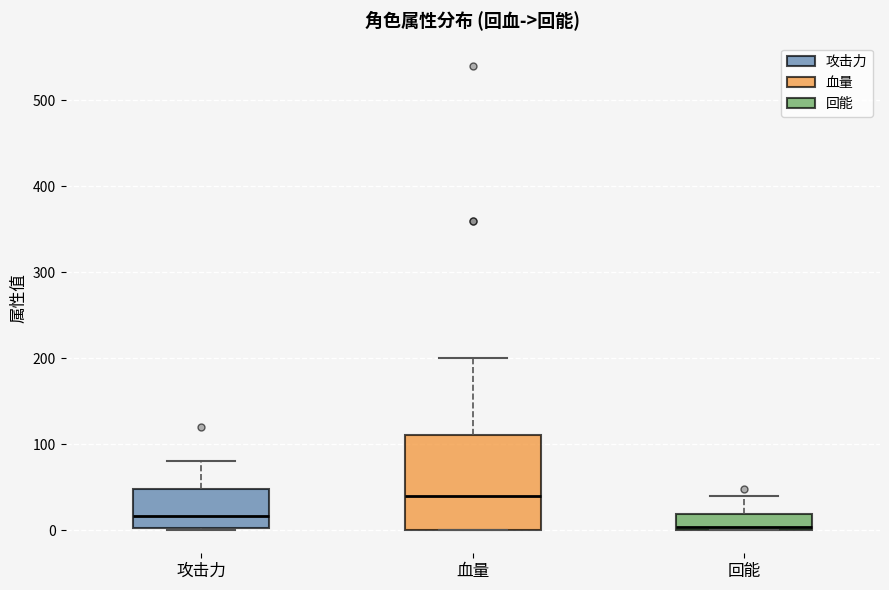

Reading left to right, read every box against the y-axis: the position of its median line, the range the box covers, and the ends of its whiskers. The values are not printed on the chart, so give them approximately, as read against the axis.

攻击力: median 20, box 0 to 50, whiskers 0 to 80
血量: median 40, box 0 to 110, whiskers 0 to 200
回能: median 0 (just above the box's lower edge), box 0 to 20, whiskers 0 to 40